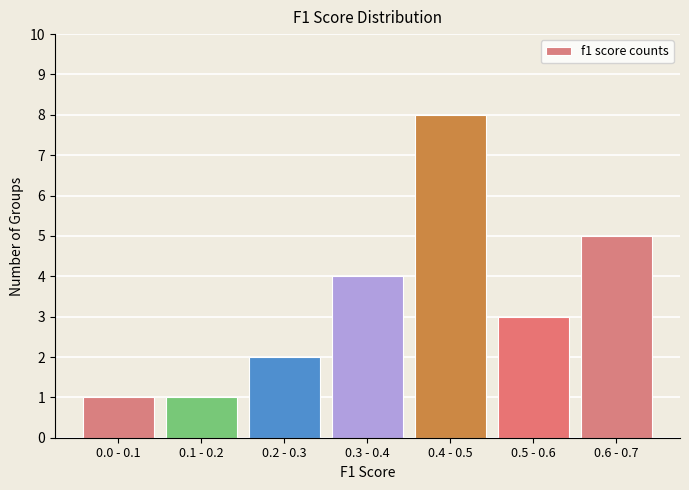

Reading right to left, what are all the values shown in this chart?

5	3	8	4	2	1	1